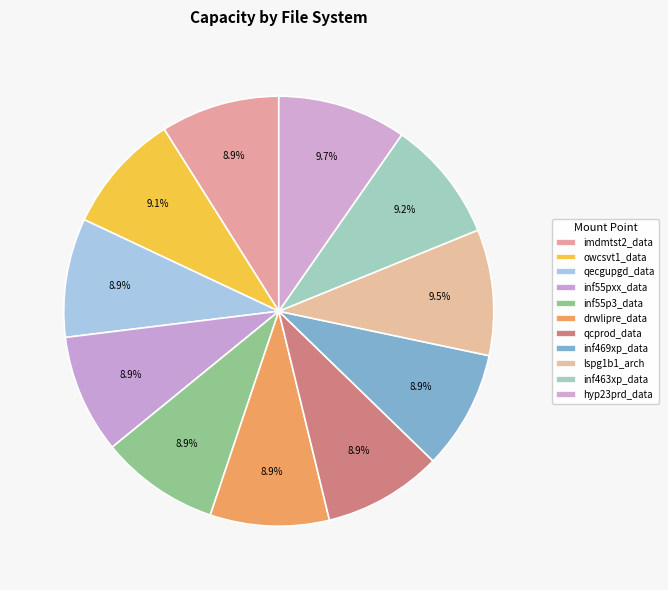

What is the change in value from imdmtst2_data to lspg1b1_arch?

+0.1